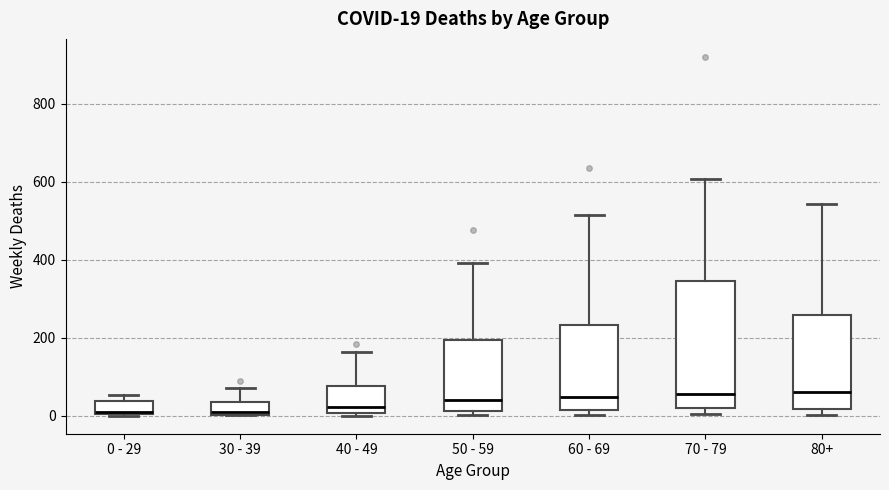

Comparing the boxes themselves (not the whiskers), which one is the tallest?

70 - 79